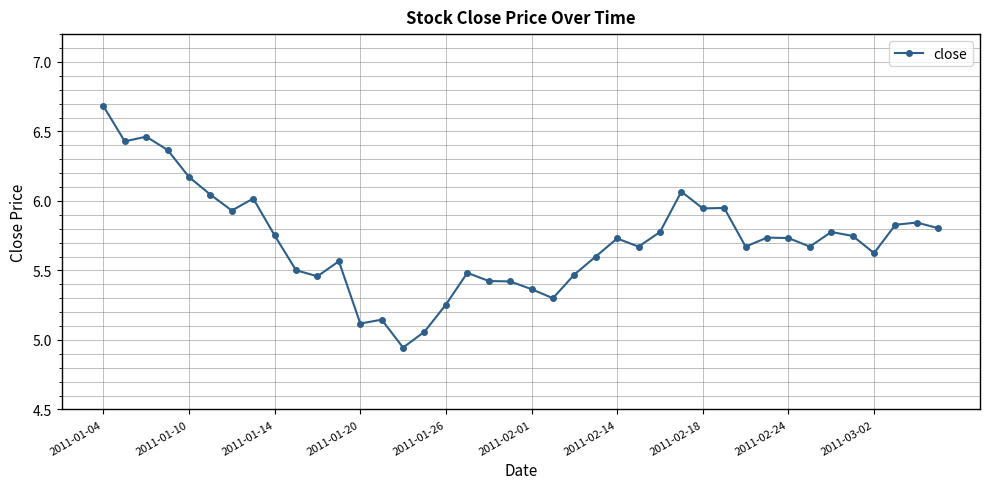

What is the difference between the maximum and minimum values?

1.7